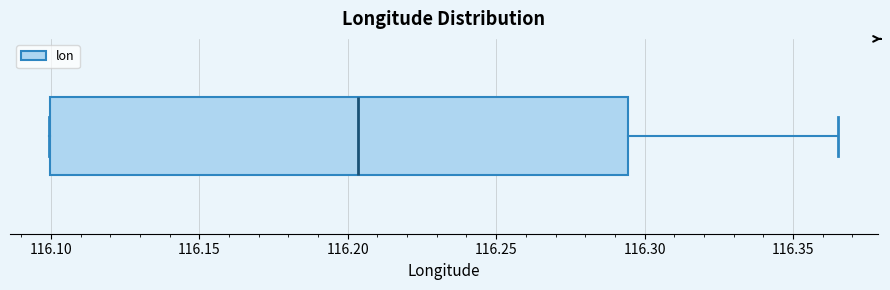

Where is the left edge of the box on the x-axis? The values are not printed on the chart, so give them approximately, as read against the axis.

116.100